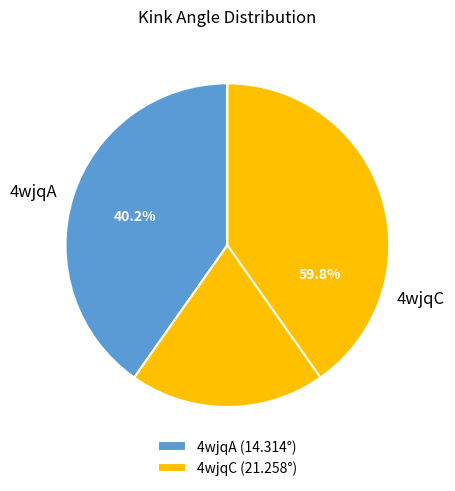

Rank the categories by value from lowest to highest.

4wjqA, 4wjqC